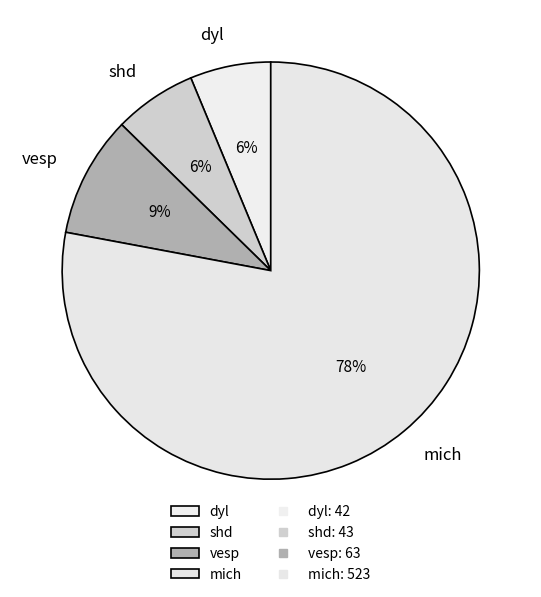

To the nearest percent, what is the average slice percentage?

25%